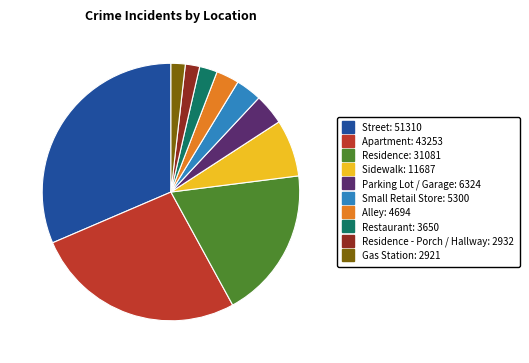

Is there a majority slice in this chart?

No